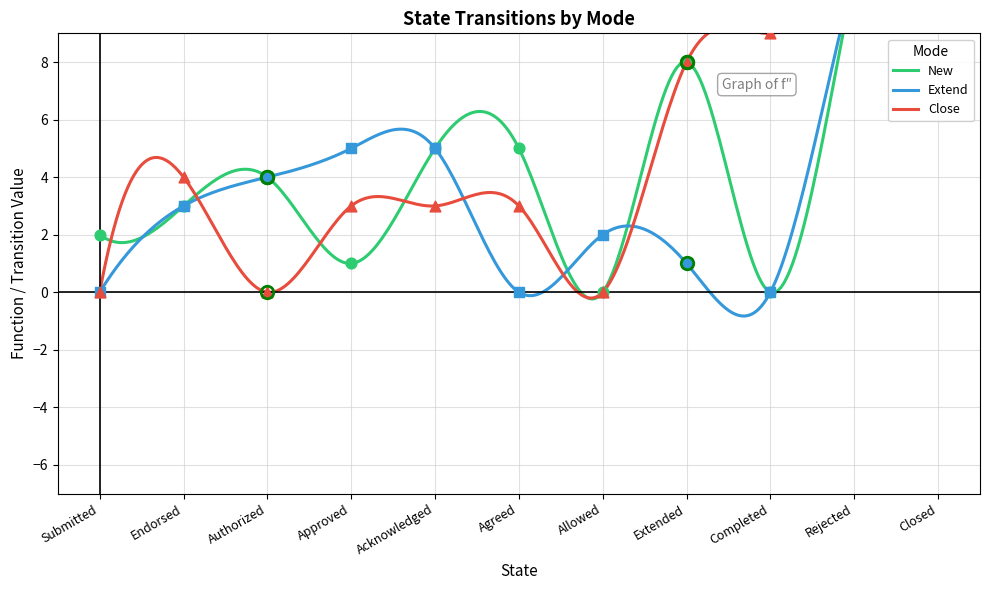

Is the value of Close at Approved greater than the value of New at 21?

No